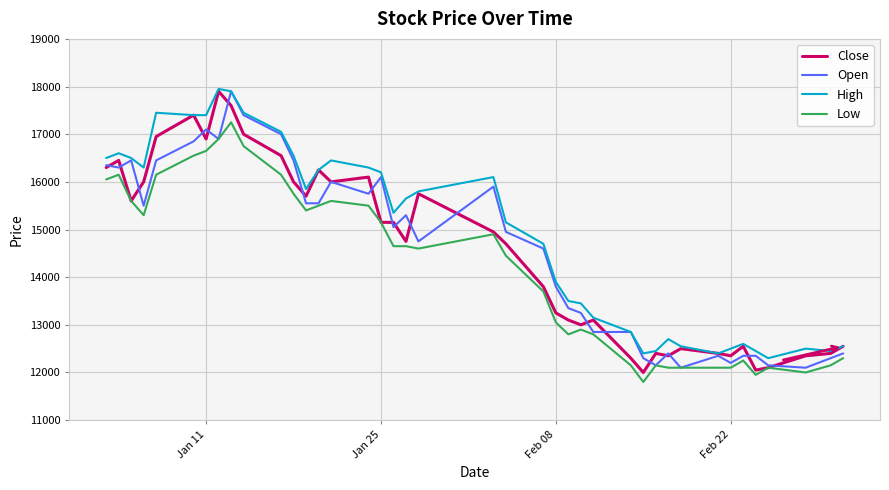

What is the smallest value displayed?

11800